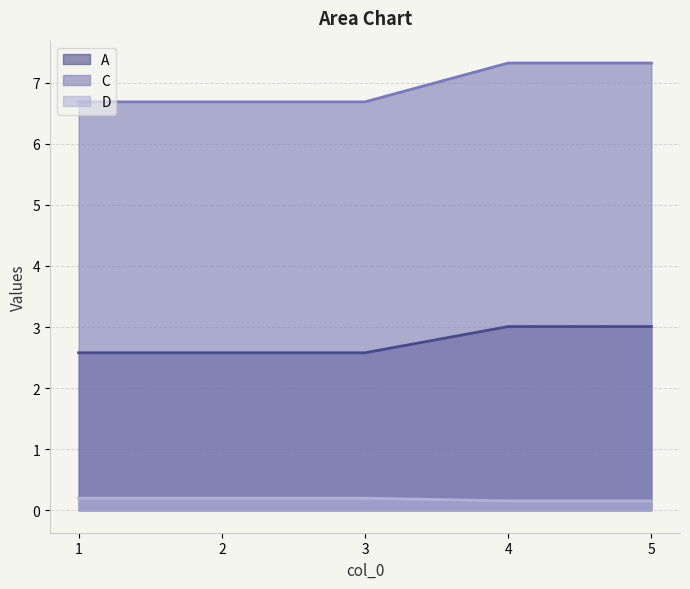

Rank the series by their maximum value, from highest to lowest.

C, A, D